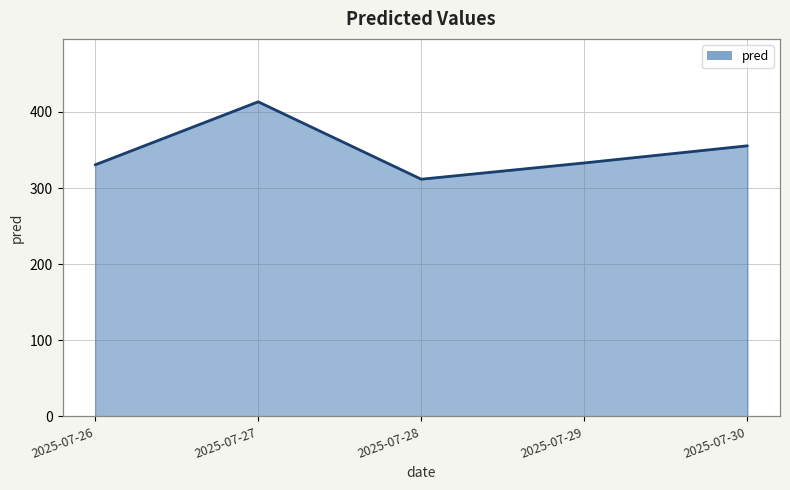

At which category does the data reach its first local peak?

2025-07-27